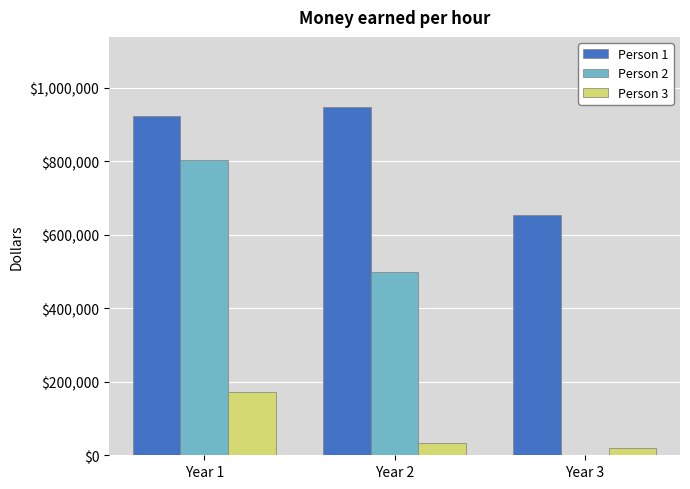

Reading left to right, transcribe all the data shown in this chart.

Person 1: 923400	949000	653652
Person 2: 803550	499980	0
Person 3: 171000	33000	20500